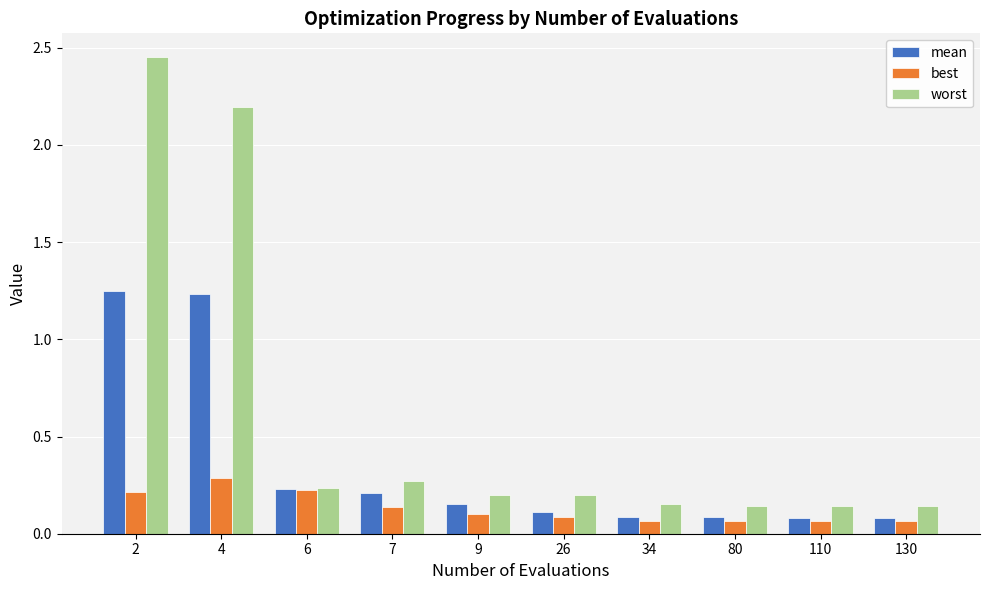

Count the best values in the range 0 to 1.

10